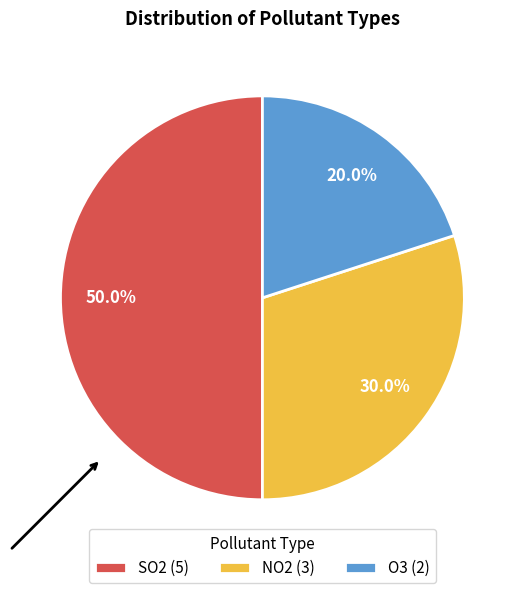

What is the largest slice in the pie chart?

SO2